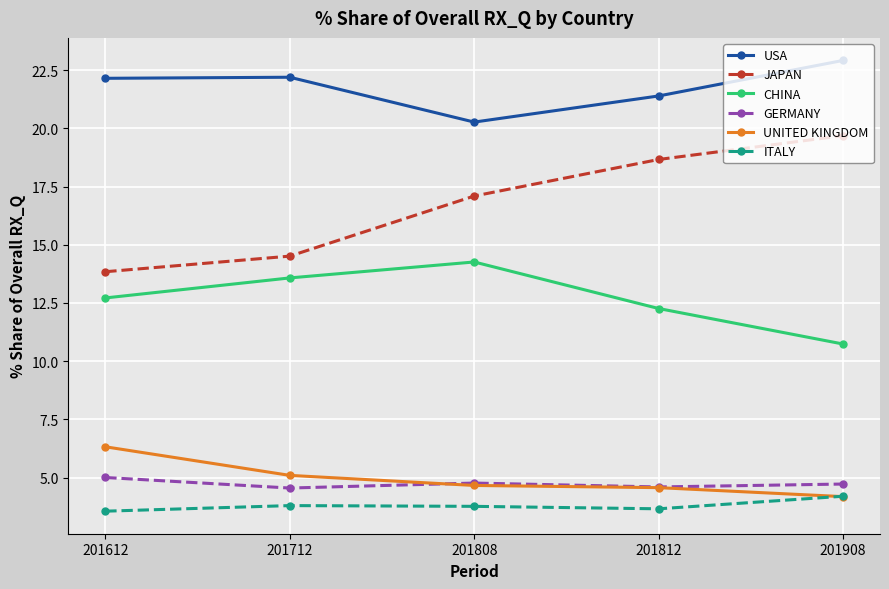

At which category is the sum across all series the highest?

201908